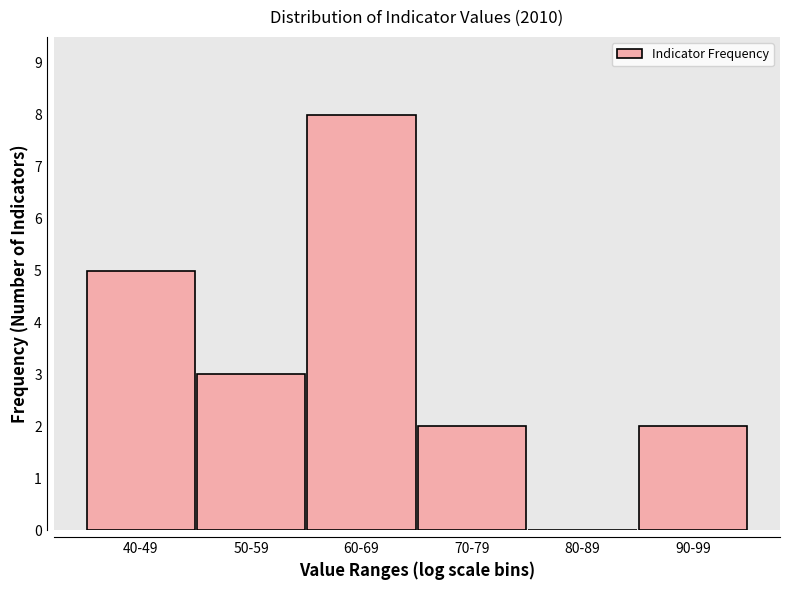

Reading right to left, list all the values displayed in this chart.

90-99=2	80-89=0	70-79=2	60-69=8	50-59=3	40-49=5